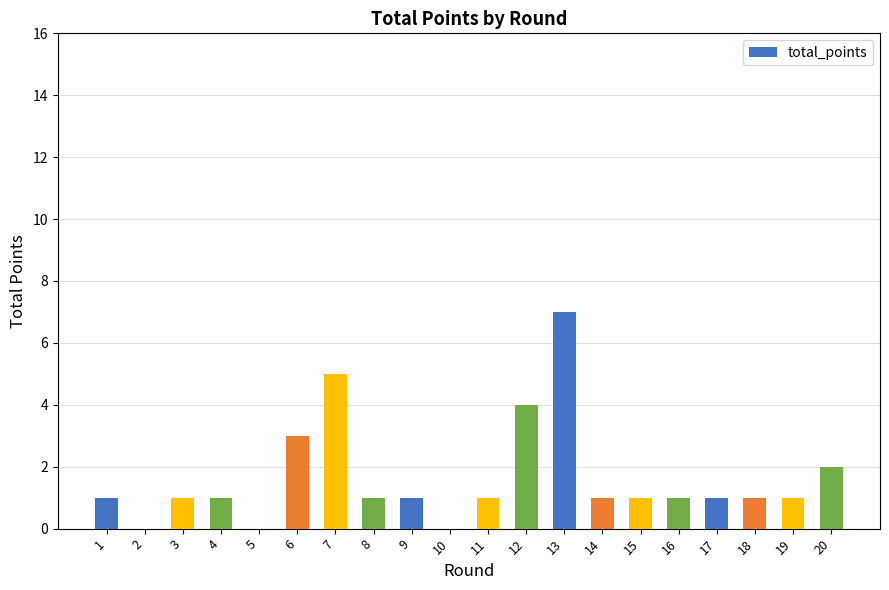

Approximately how many times larger is the value at 1 compared to 8?

1.0